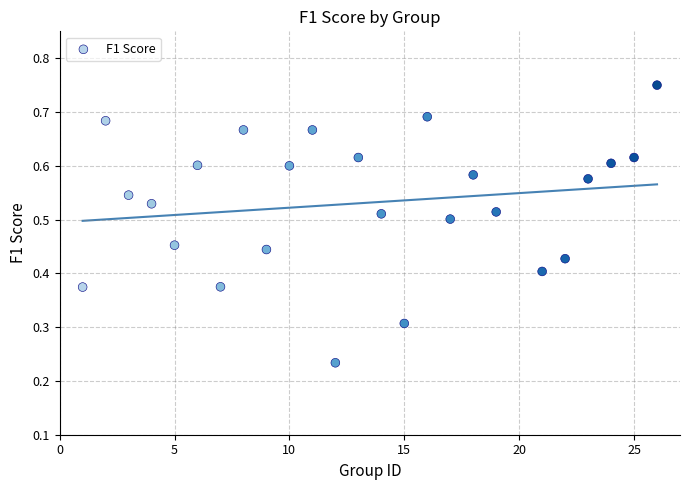

What is the range of X values (max minus min)?

25.0